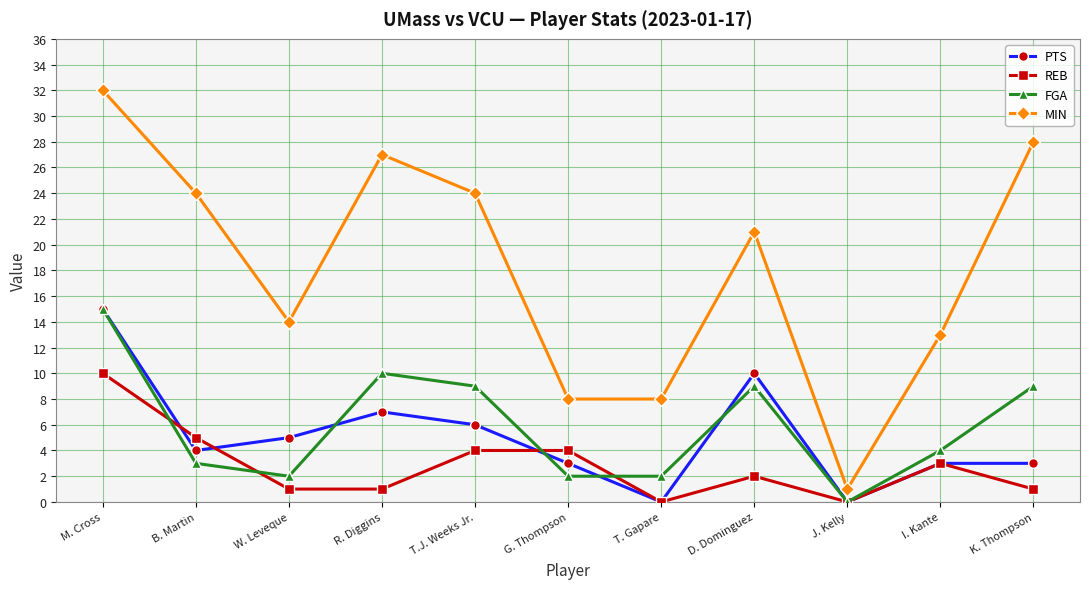

Is this an area chart (filled region under the line)?

No